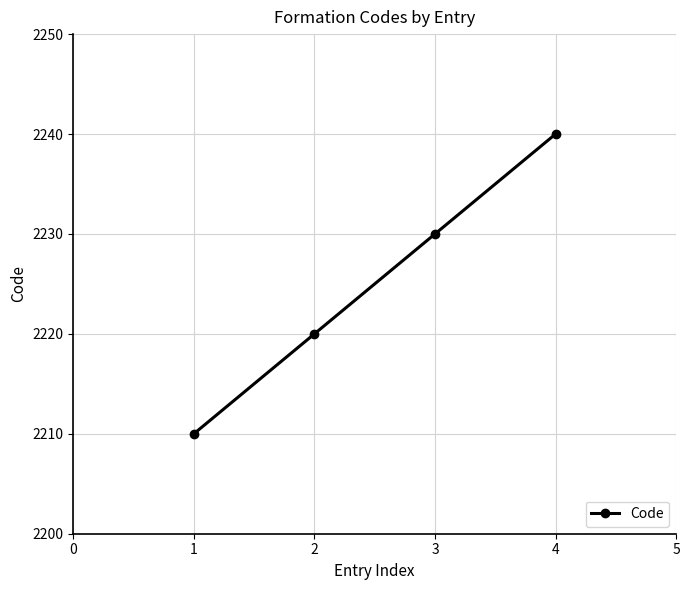

How many data points does each series have?

4